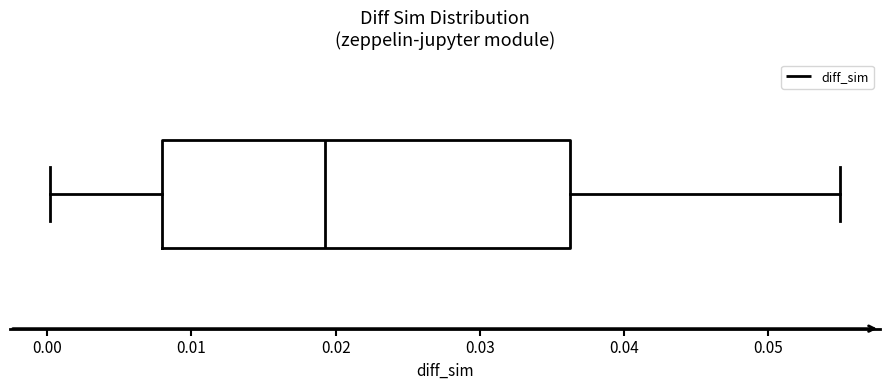

Read this box plot against the x-axis: the position of the median line, the range covered by the box, and the ends of both whiskers. The values are not printed on the chart, so give them approximately, as read against the axis.

median 0.019, box 0.008 to 0.036, whiskers 0.000 to 0.055